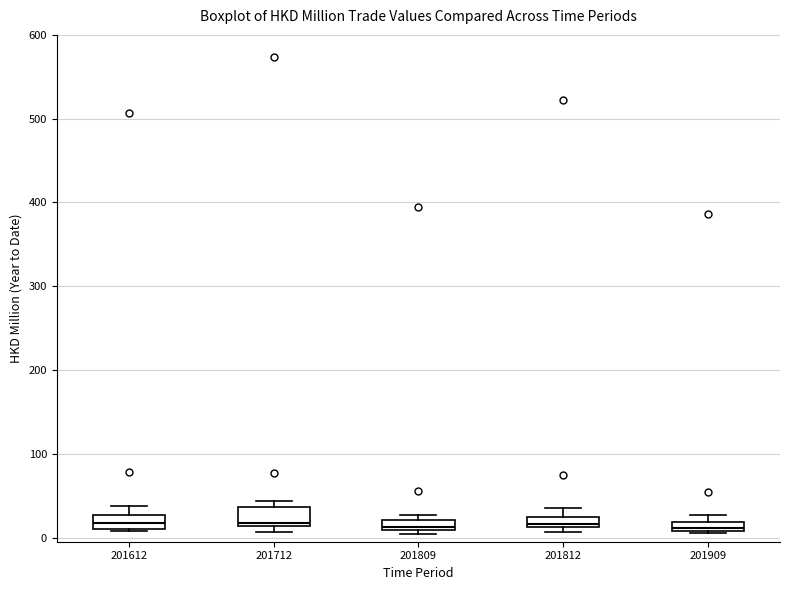

Where does the upper whisker of the box at x = 201612 end on the y-axis? The values are not printed on the chart, so give them approximately, as read against the axis.

40